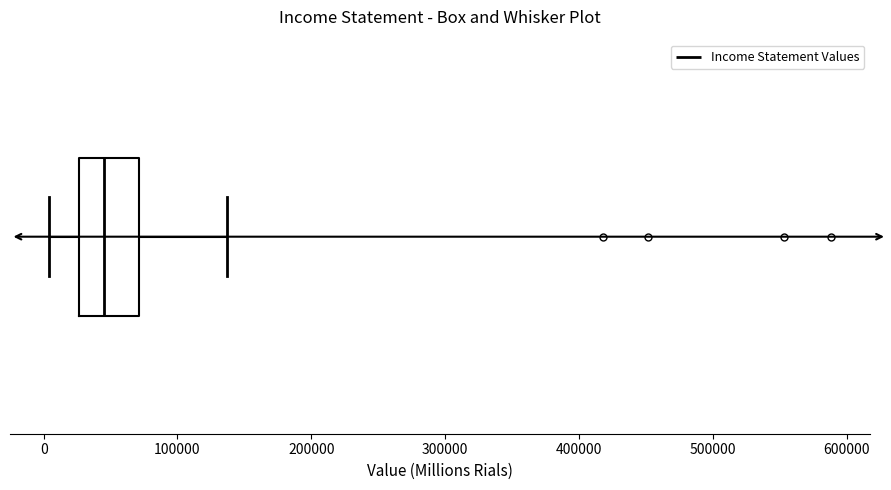

Where is the right edge of the box on the x-axis? The values are not printed on the chart, so give them approximately, as read against the axis.

70000